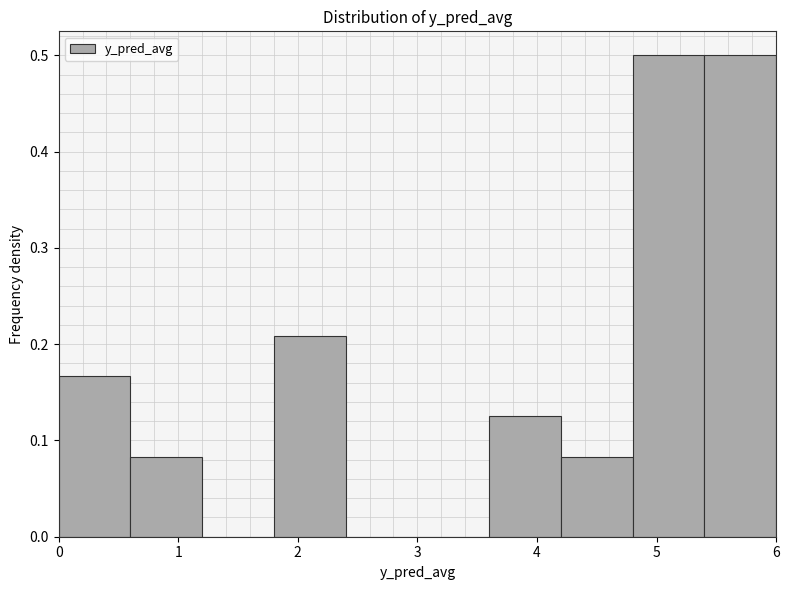

How tall is the bar that spans 0.6 to 1.2 on the x-axis? The values are not printed on the chart, so give them approximately, as read against the axis.

0.08